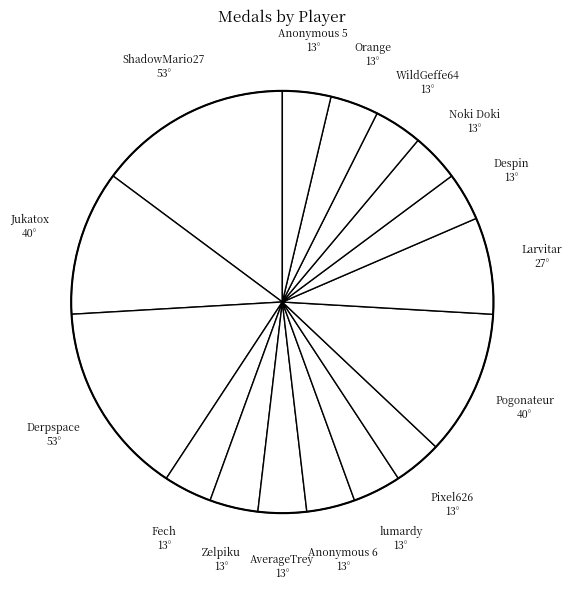

Approximately how many times larger is the value at Orange compared to WildGeffe64?

1.0